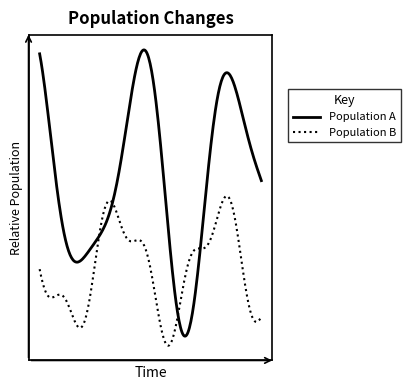

What is the value of the Population A point at the 1st from the left?

1